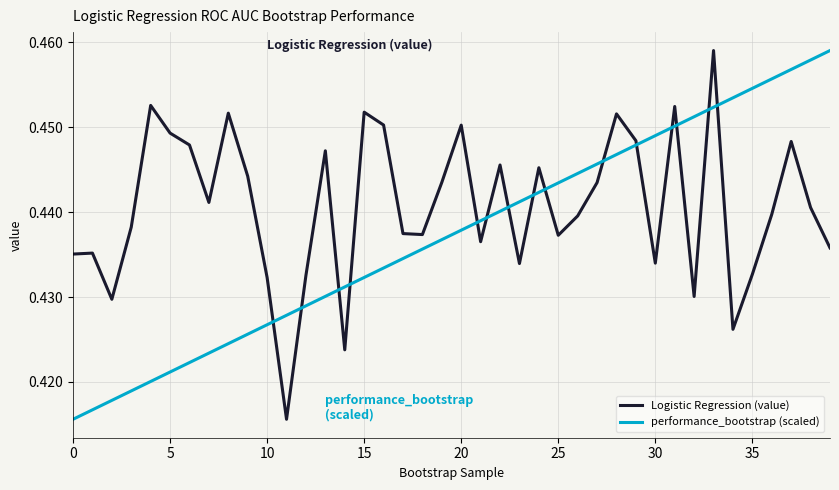

Which series has the largest total across all categories?

Logistic Regression (value)